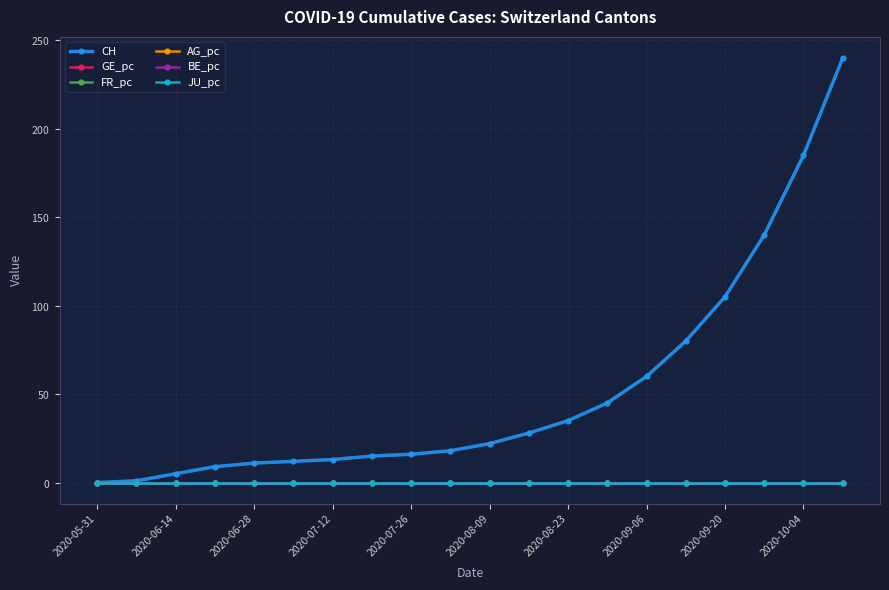

Is this an area chart (filled region under the line)?

No